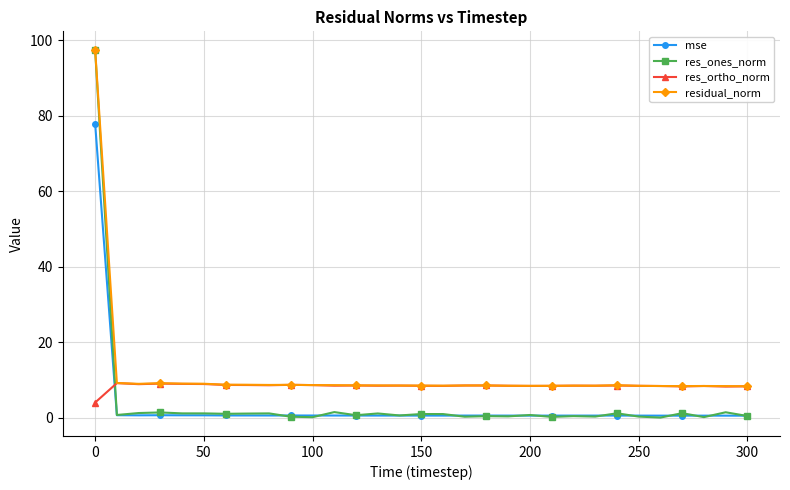

Which series has the largest total across all categories?

residual_norm